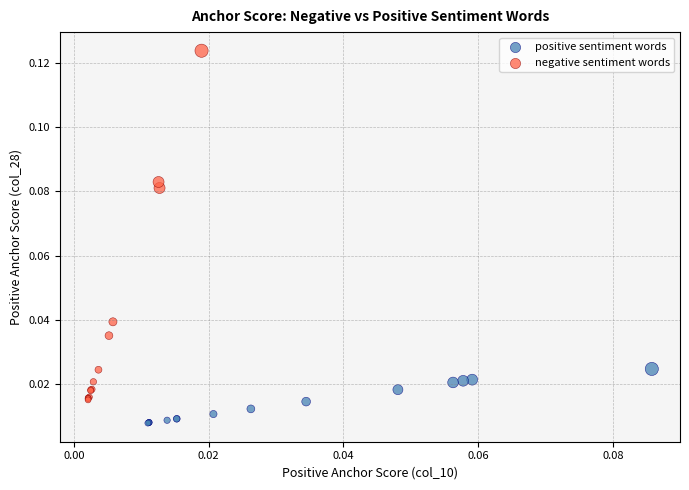

What are all the series names shown in the legend?

positive sentiment words, negative sentiment words